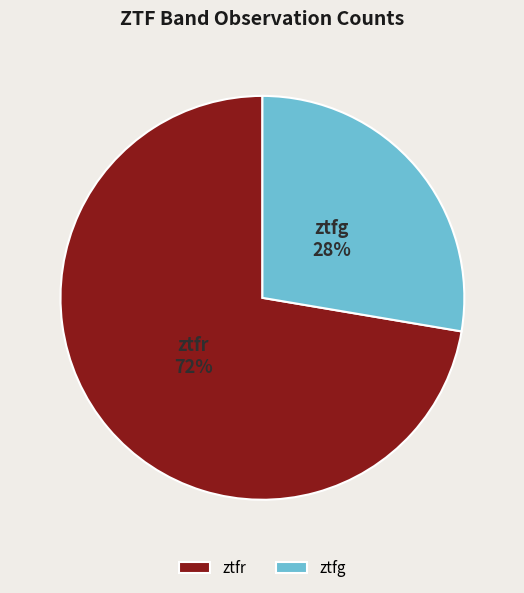

Does ztfg represent more than half of the total?

No